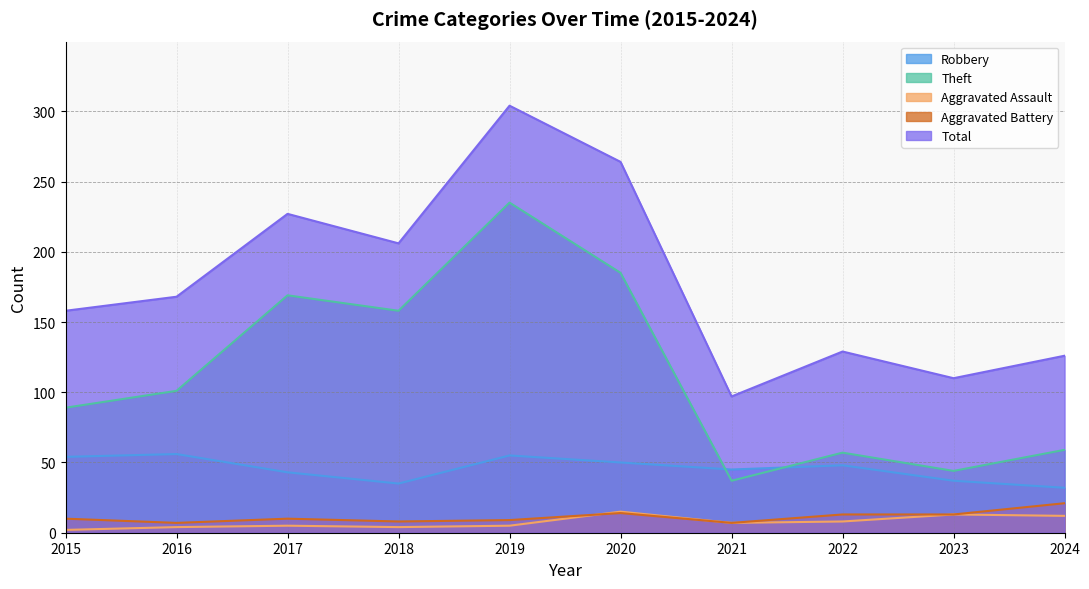

What is the total value across all series at 2023?

217